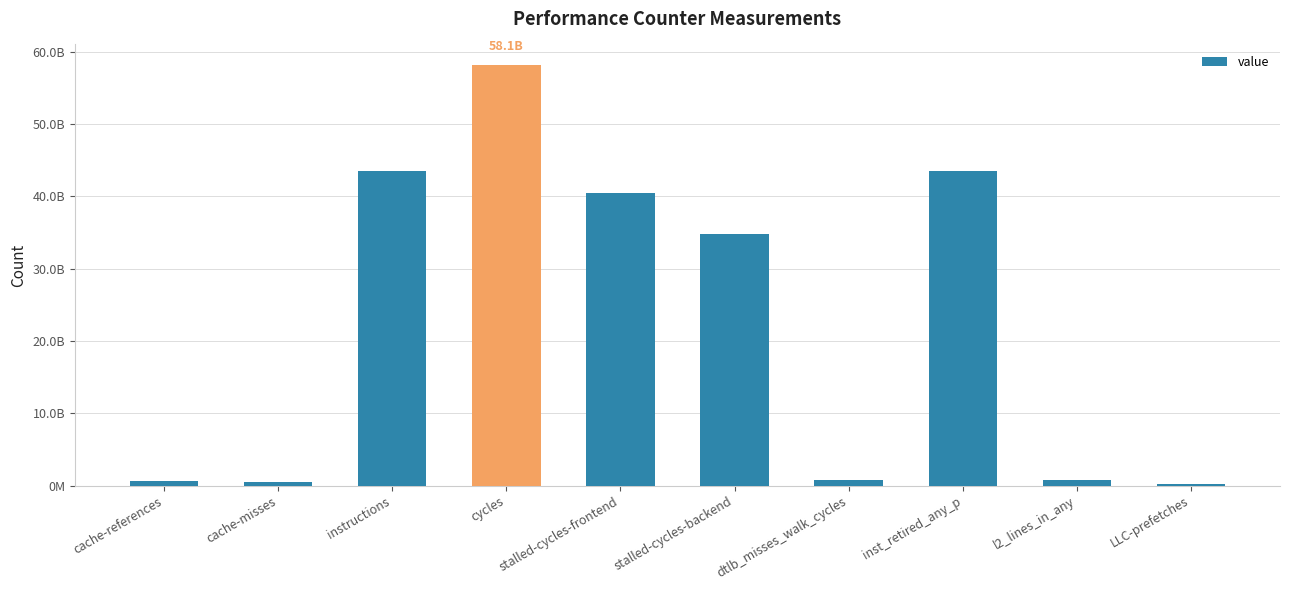

What is the maximum value shown in the chart?

58085073427